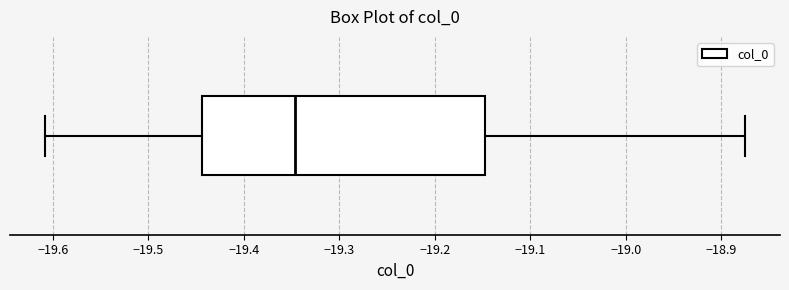

Read this box plot against the x-axis: the position of the median line, the range covered by the box, and the ends of both whiskers. The values are not printed on the chart, so give them approximately, as read against the axis.

median -19.35, box -19.44 to -19.15, whiskers -19.61 to -18.88